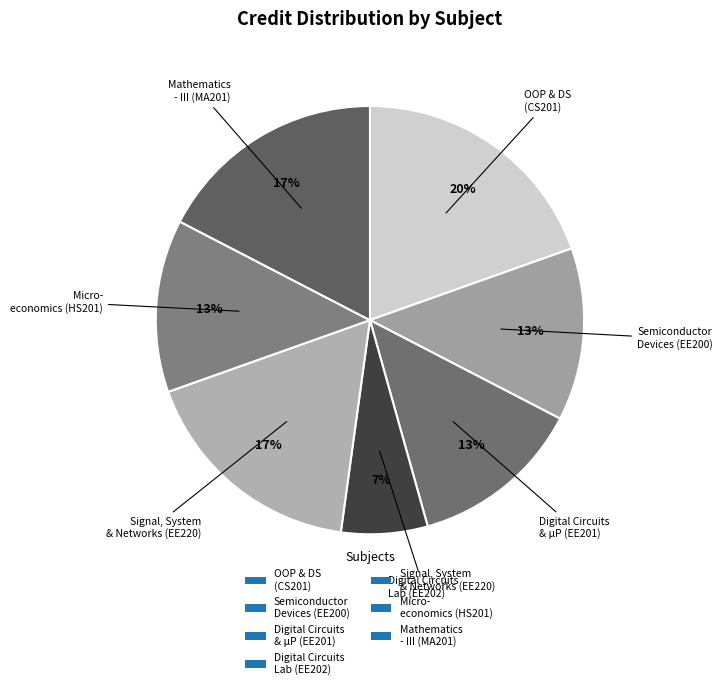

Is the sum of Mathematics - III (MA201) and Signal, System & Networks (EE220) greater than half?

No